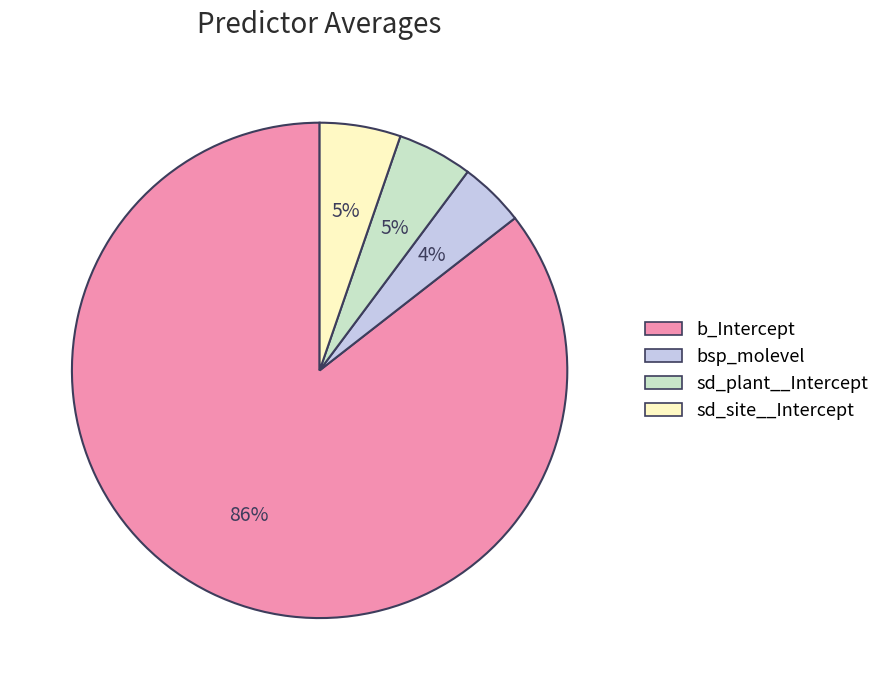

To the nearest percent, what percentage of the pie is b_Intercept?

86%